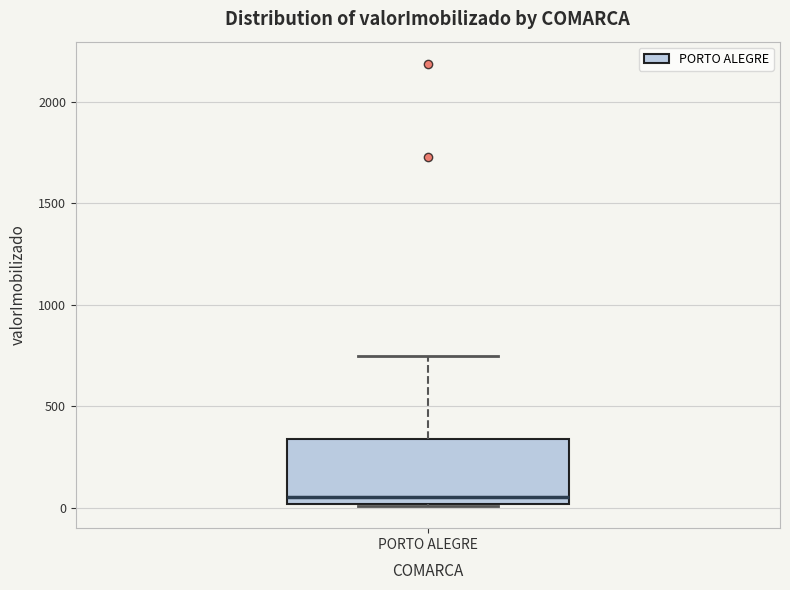

Transcribe this box plot: give where the median line is, the range the box spans, and where the two whiskers end, as read against the y-axis. The values are not printed on the chart, so give them approximately, as read against the axis.

median 50, box 0 to 350, whiskers 0 to 750